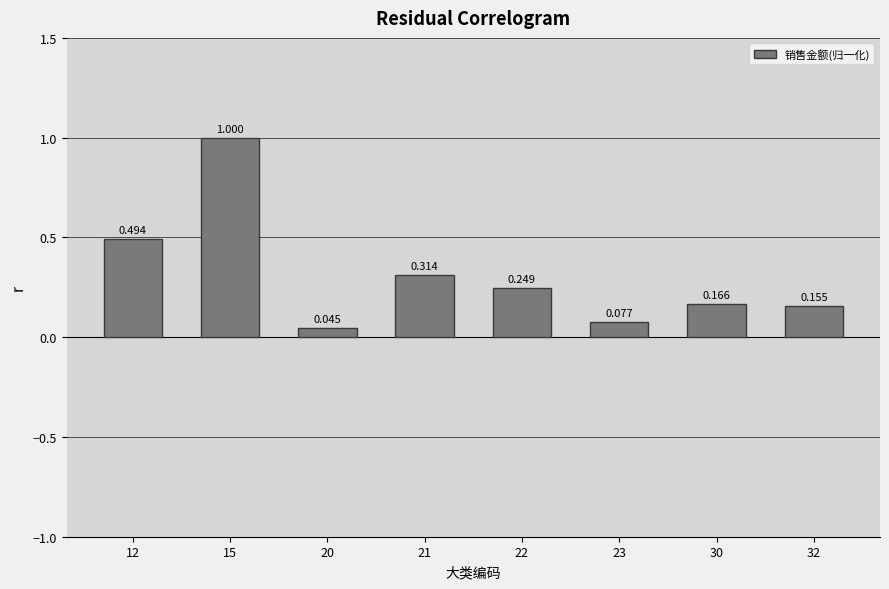

What is the average value?

0.3